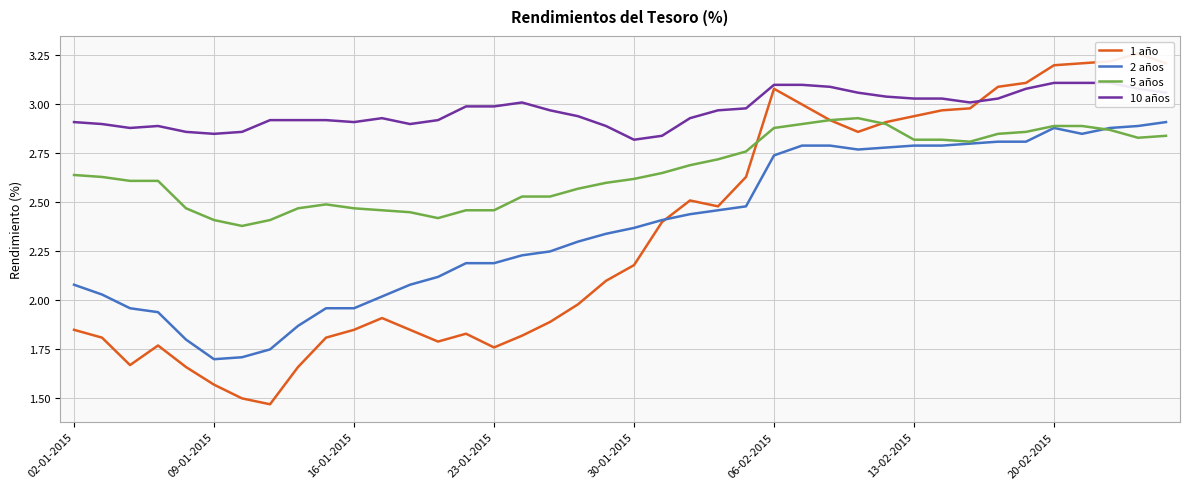

True or false: 1 año has a value of 4.1 at 28.

False